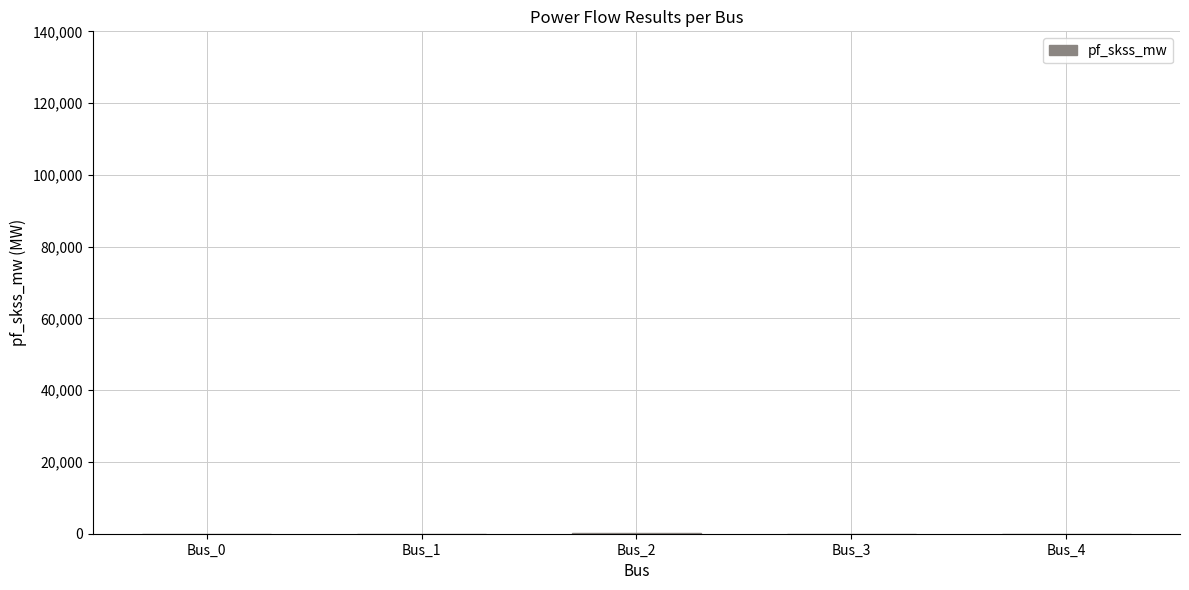

Is it true that the value at Bus_4 is 0.0?

True